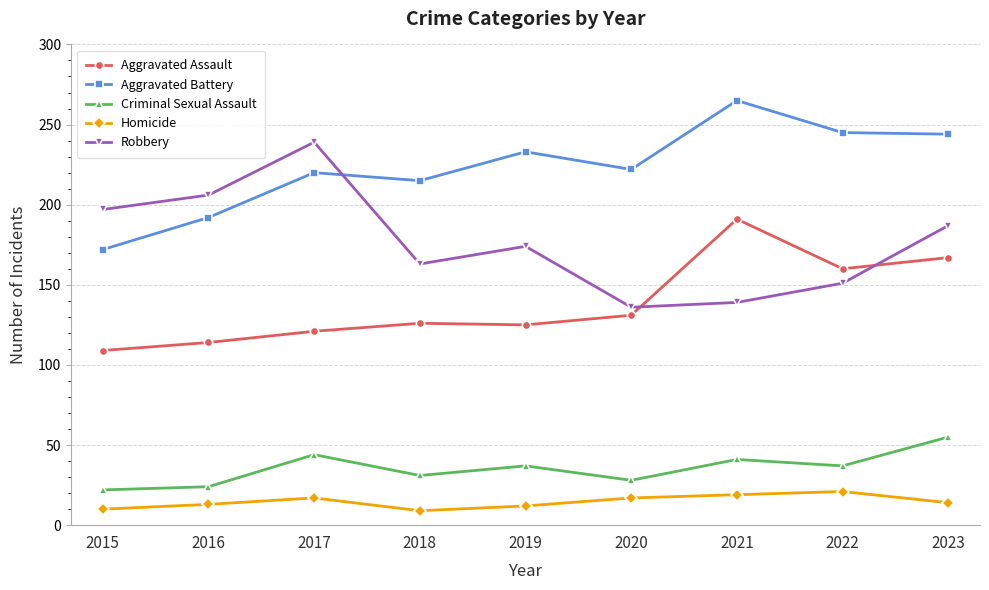

Is it true that Homicide equals 19 at 2021?

True